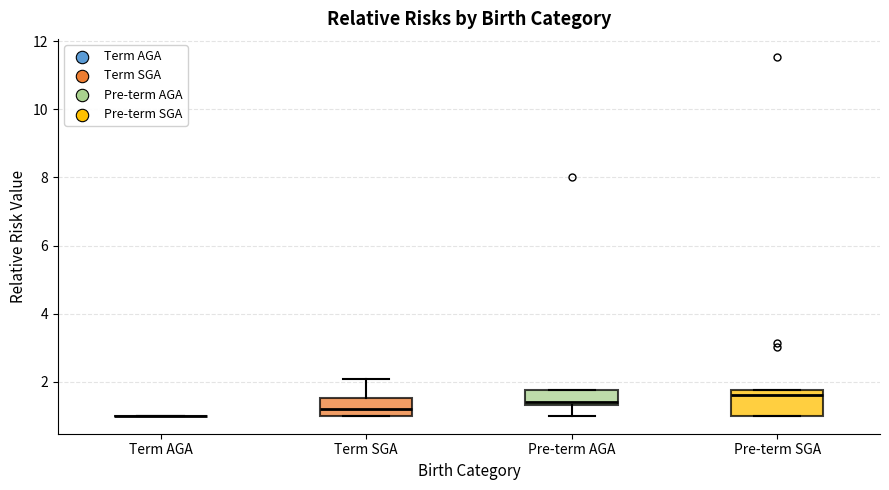

Where is the lower edge of the box for Pre-term SGA on the y-axis? The values are not printed on the chart, so give them approximately, as read against the axis.

1.0